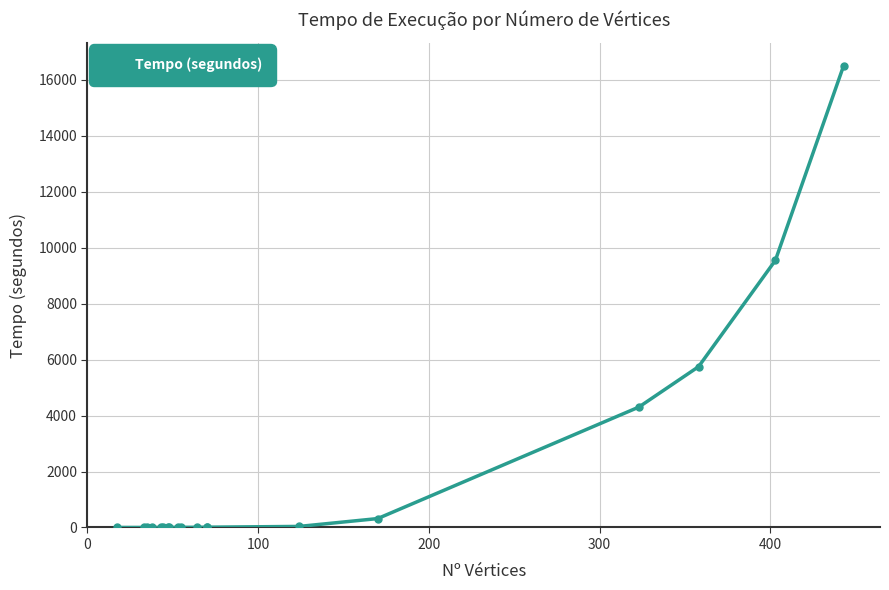

What is the difference between the maximum and second lowest values?

16502.5